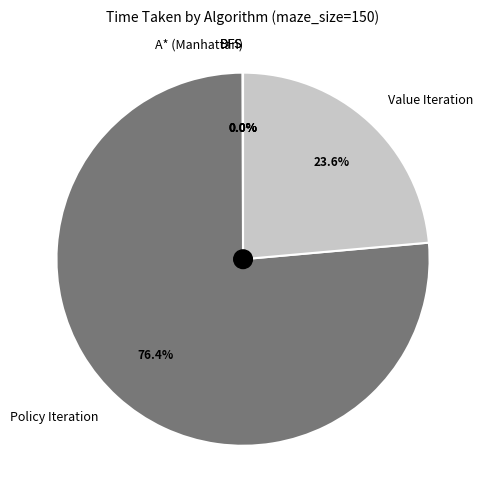

Which has a higher value, Policy Iteration or Value Iteration?

Policy Iteration